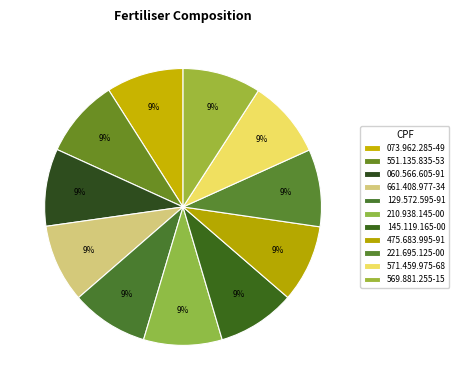

What is the total percentage of 221.695.125-00 and 210.938.145-00?

18.2%